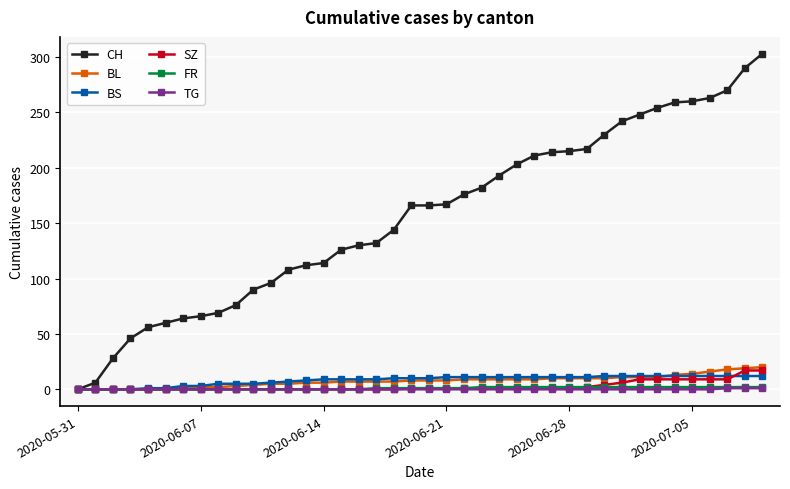

What is the maximum value for BL?

20